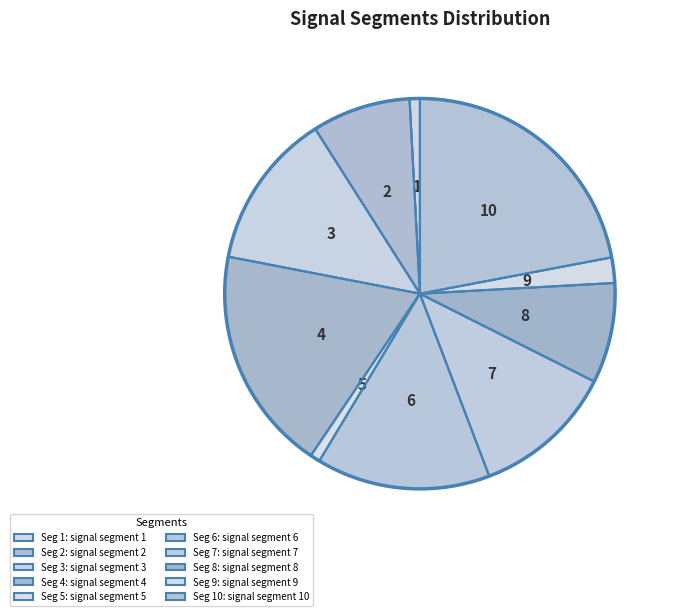

Which slice is the largest?

signal segment 10